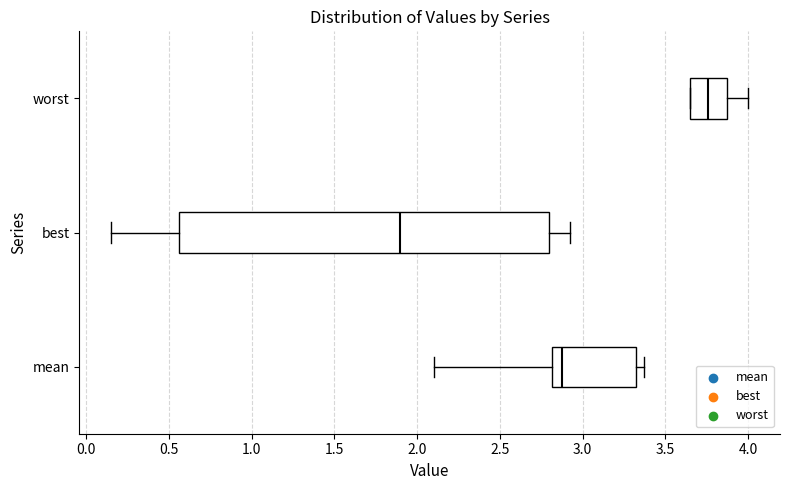

Which box has the furthest to the left median line?

best